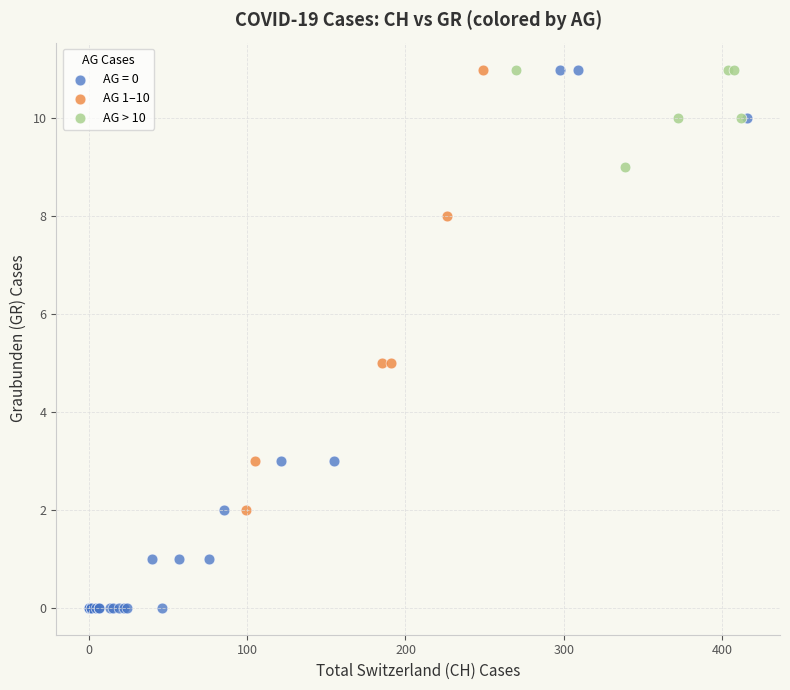

Which series reaches the minimum Y coordinate?

AG = 0